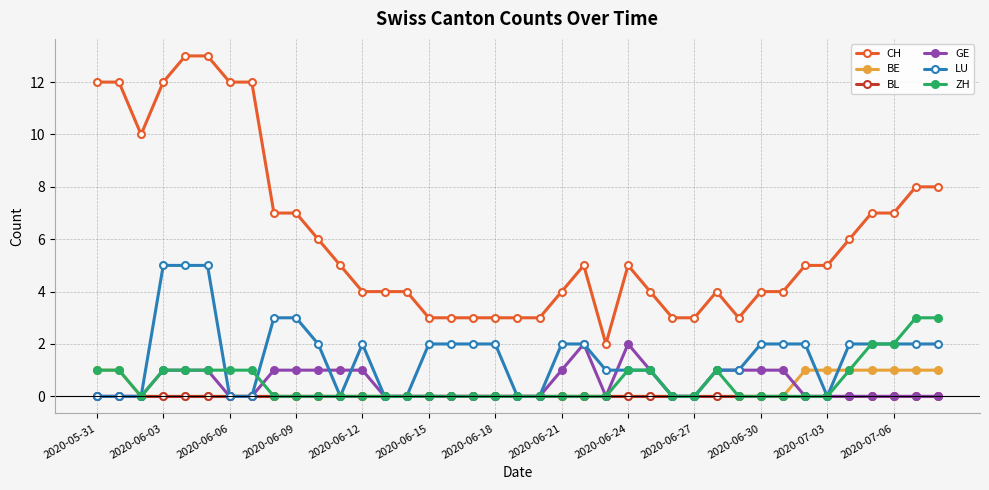

Which series has the largest total across all categories?

CH